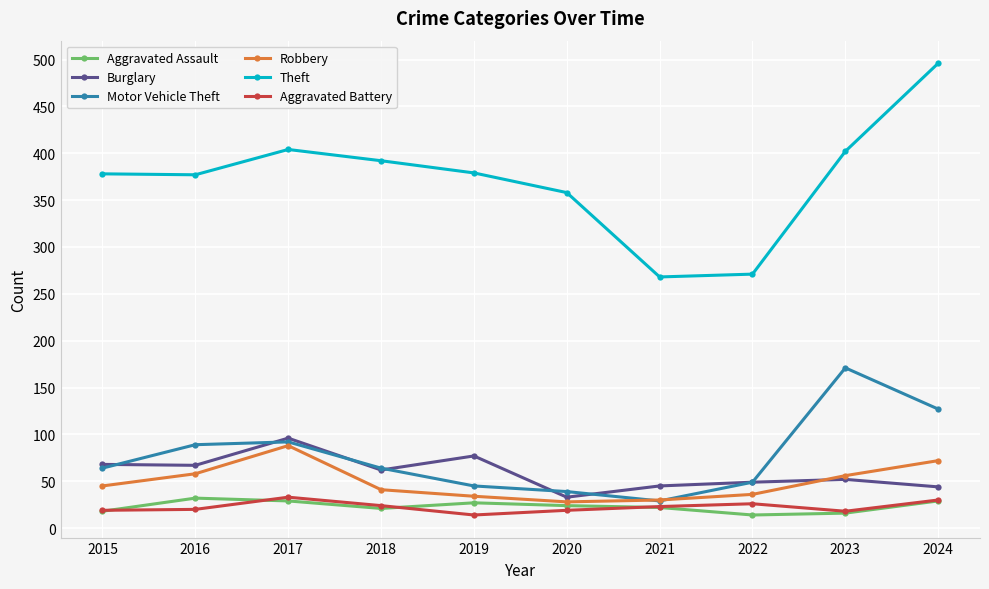

True or false: Burglary and Theft intersect in this chart.

False